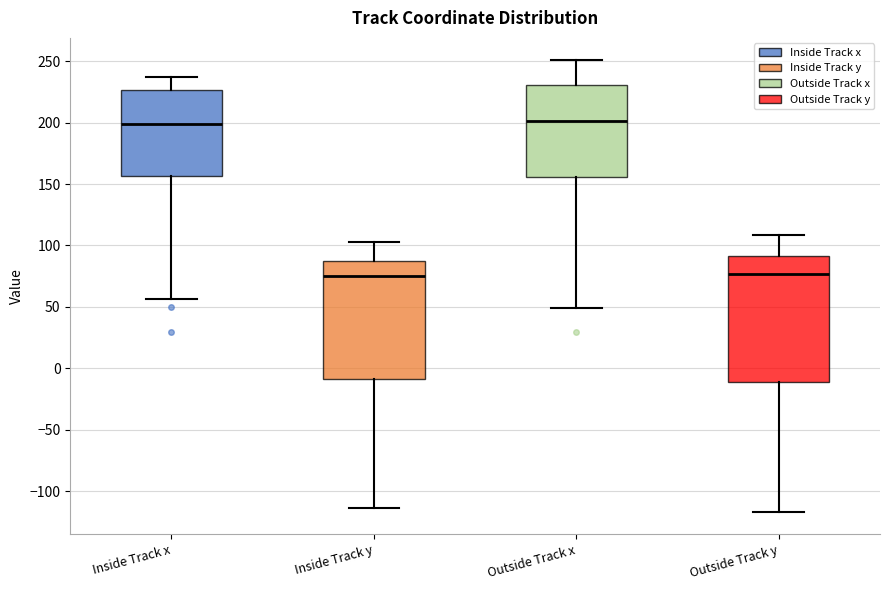

Comparing the boxes themselves (not the whiskers), which one is the tallest?

Outside Track y